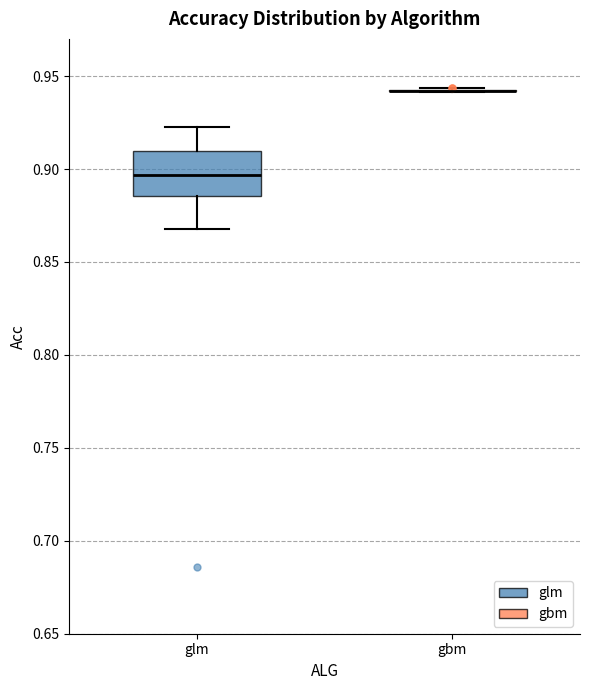

Reading left to right, transcribe this box plot: for each box, give where its median line is, the range the box spans, and where its two whiskers end, as read against the y-axis. The values are not printed on the chart, so give them approximately, as read against the axis.

glm: median 0.895, box 0.885 to 0.910, whiskers 0.870 to 0.920
gbm: box collapsed to a line at 0.940, whiskers 0.940 to 0.945